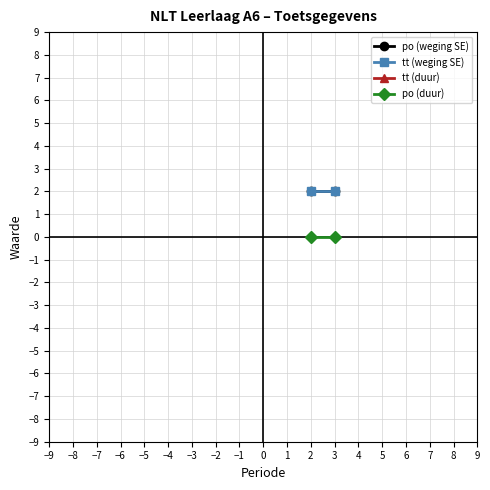

What is the average value of the tt (weging SE) series?

2